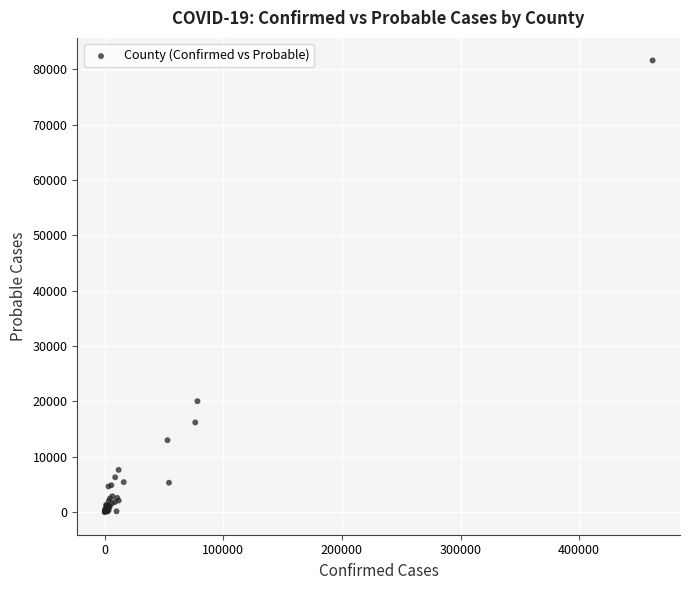

What Y value in the scatter plot is closest to 40791?

20051